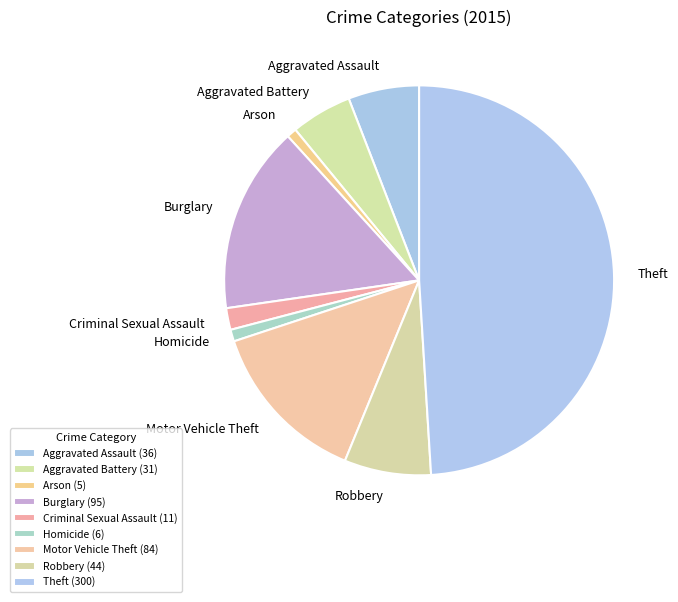

Which slice is the largest?

Theft